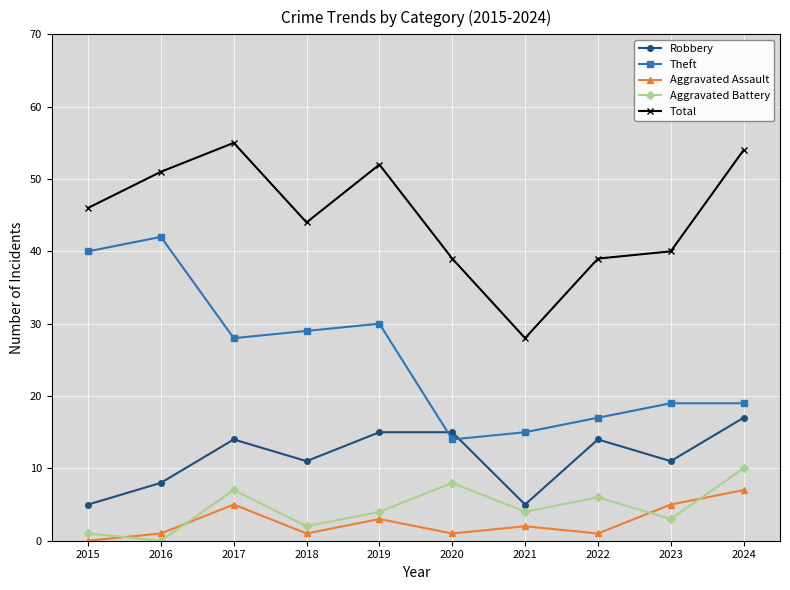

What is the maximum value for Theft?

42